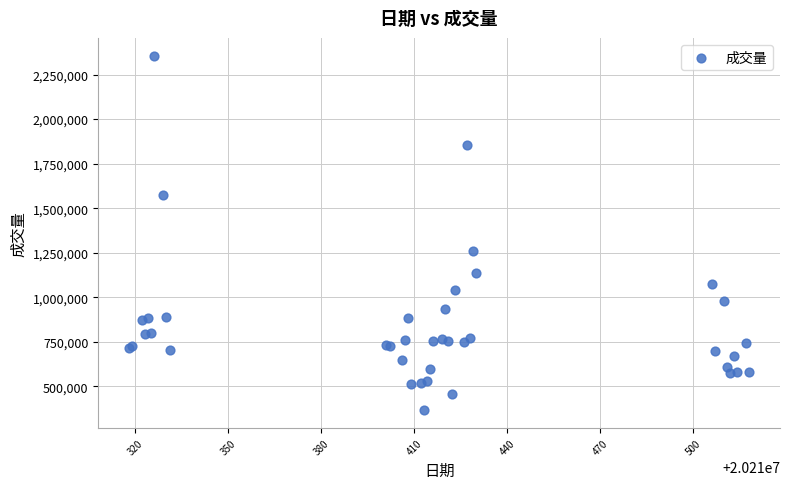

What Y value in the scatter plot is closest to 1361192?

1260291